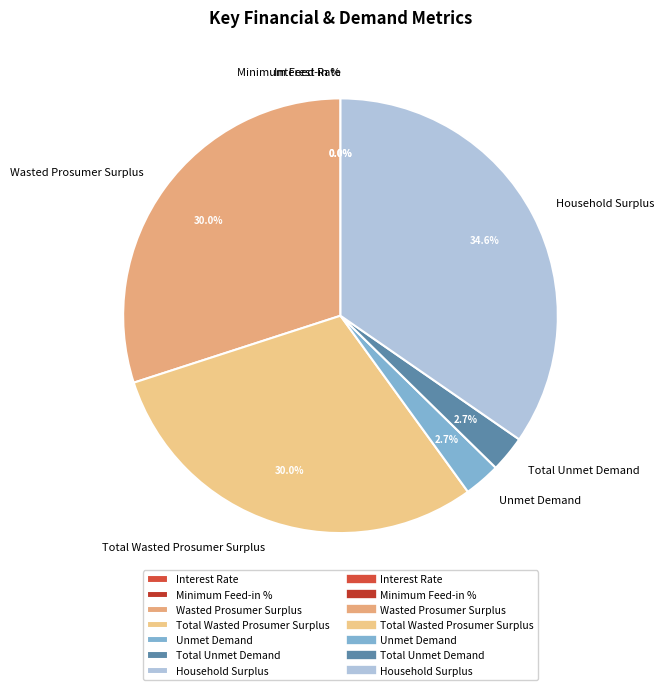

Which has a higher value, Total Wasted Prosumer Surplus or Unmet Demand?

Total Wasted Prosumer Surplus